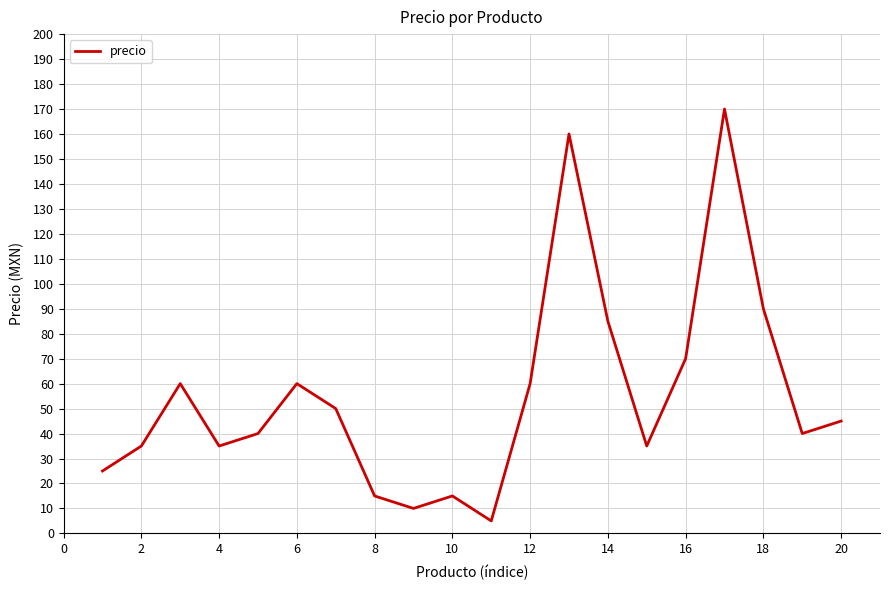

What is the average value?

55